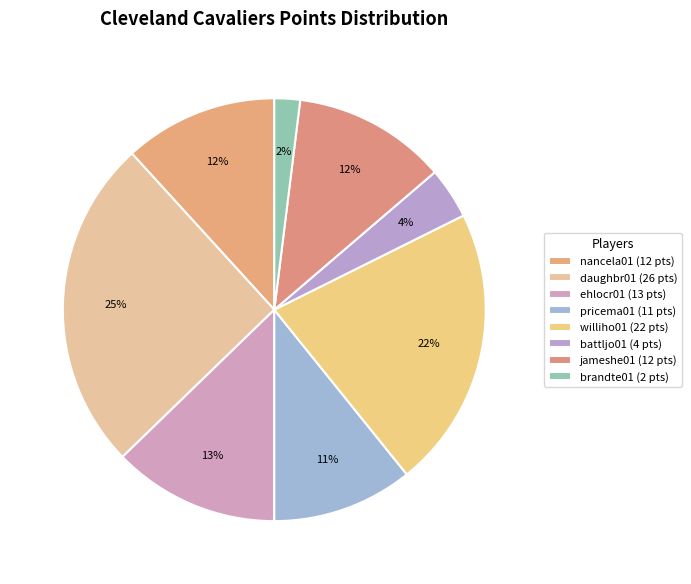

How many segments does this pie chart have?

8